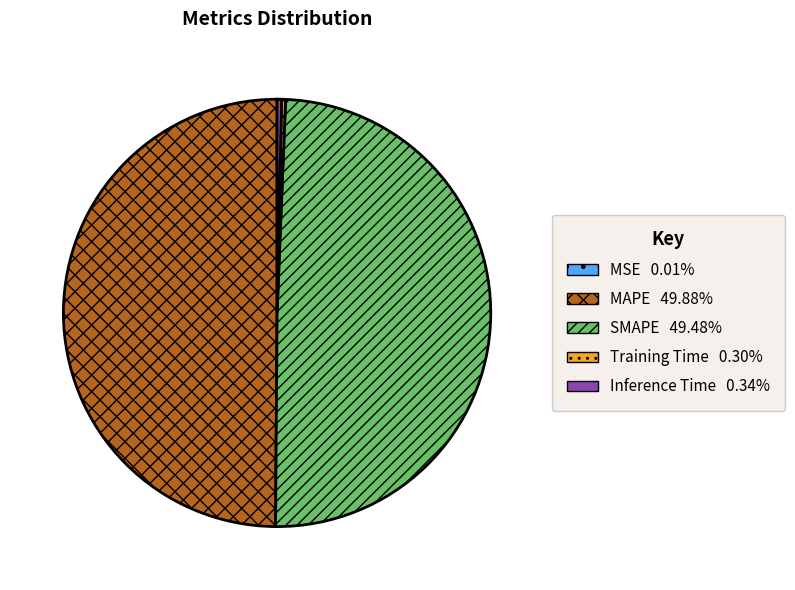

Which has a higher value, MAPE or Training Time?

MAPE